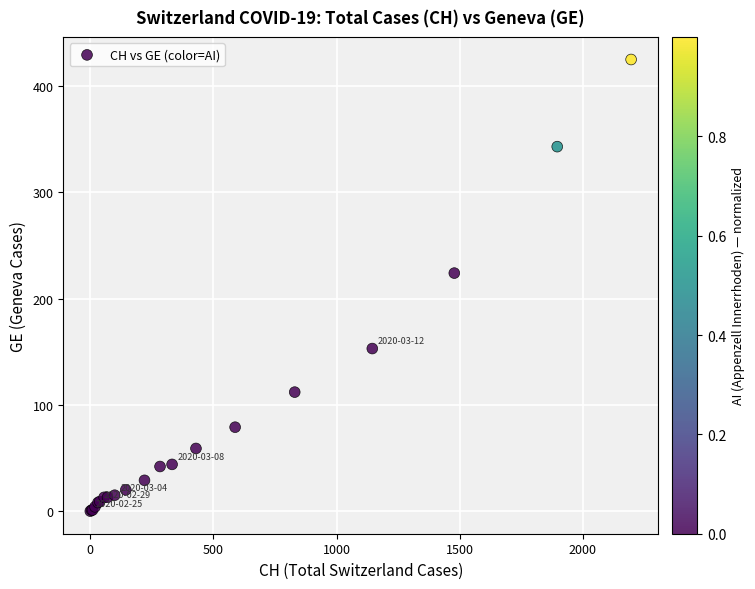

What Y value in the scatter plot is closest to 212?

224